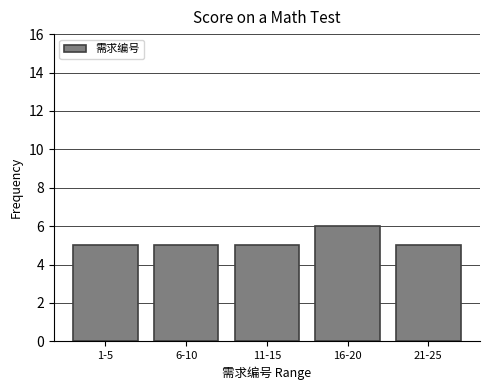

Reading left to right, extract all data points from this chart.

5	5	5	6	5